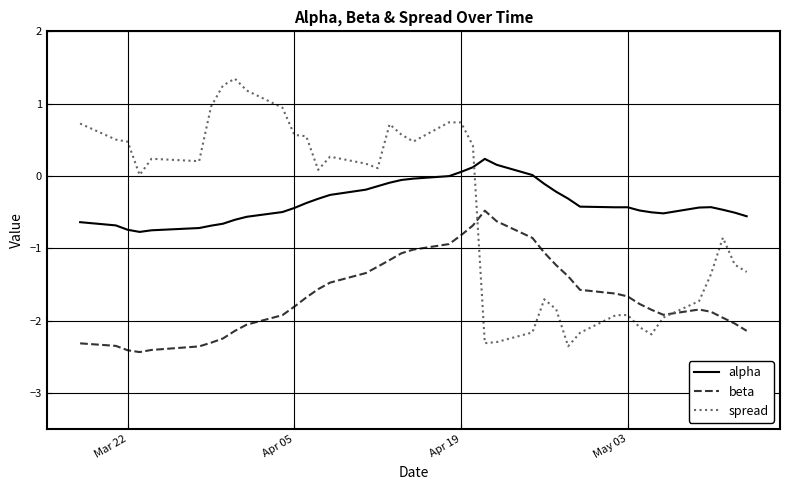

Which series has the widest spread of values?

spread